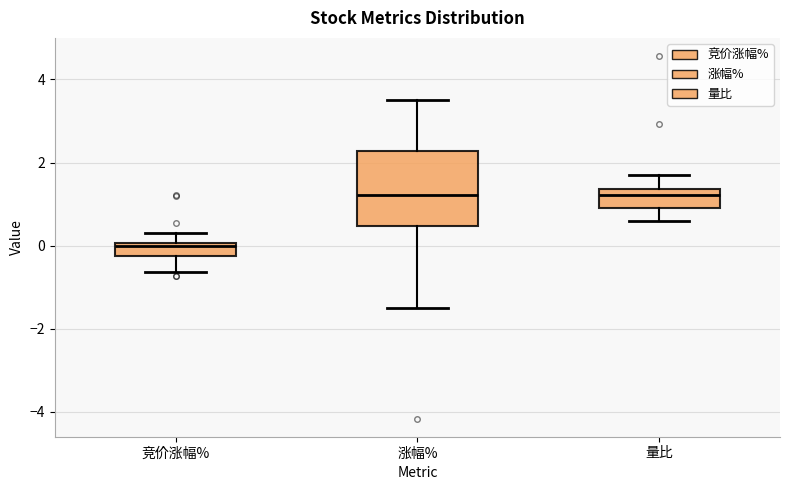

Where does the upper whisker of the box for 量比 end on the y-axis? The values are not printed on the chart, so give them approximately, as read against the axis.

1.8